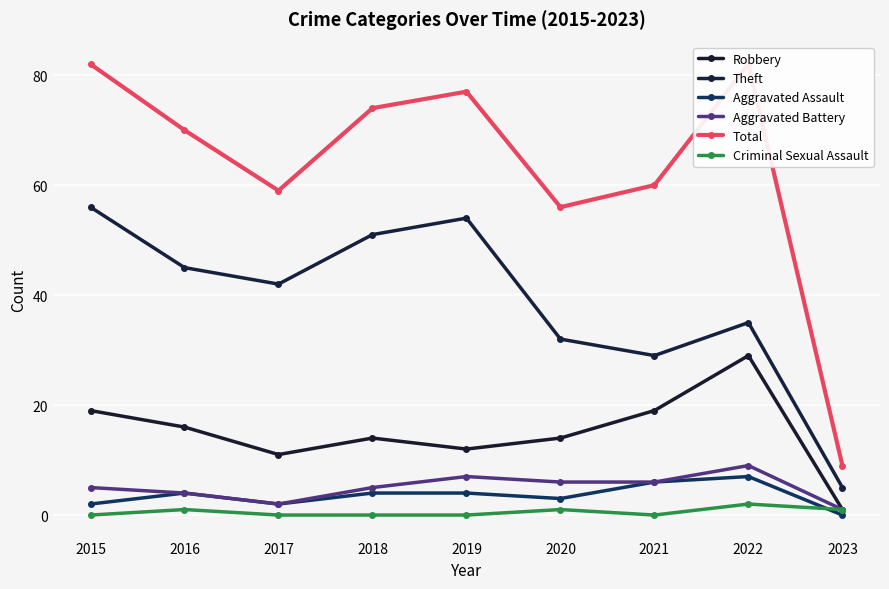

Is the value of Robbery at 2017 greater than the value of Aggravated Assault at 2017?

Yes